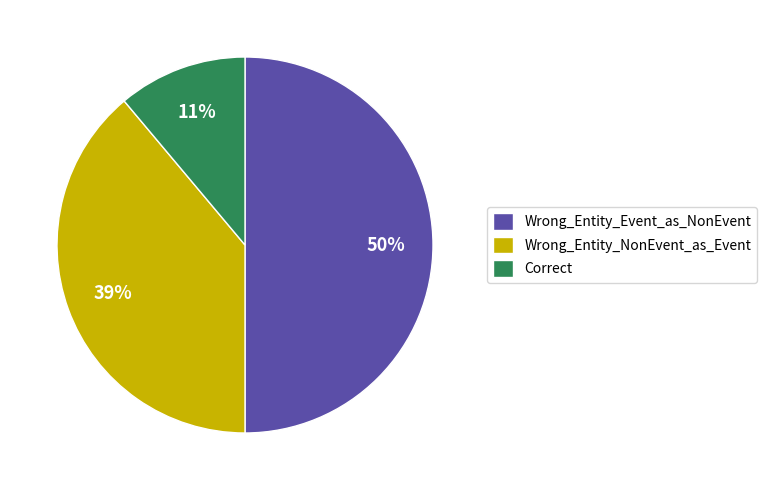

Is Correct the majority of the pie?

No